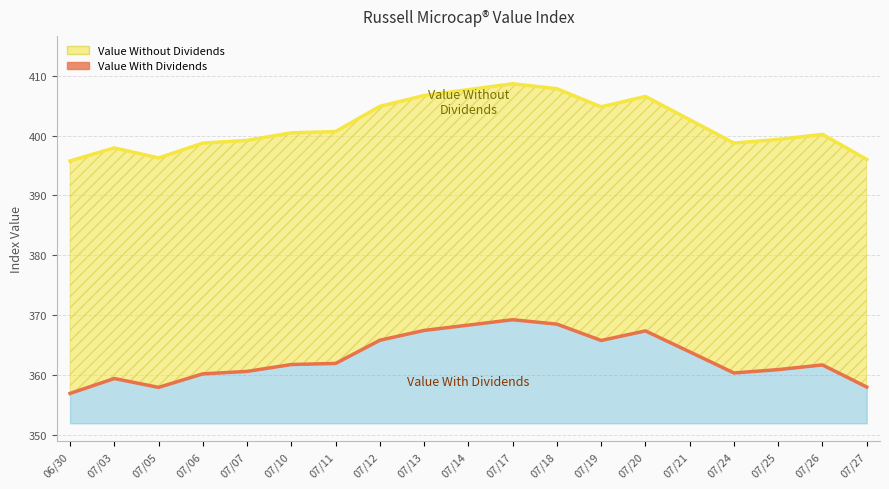

The Value With Dividends series shows 369.2 at 07/17. True or false?

True